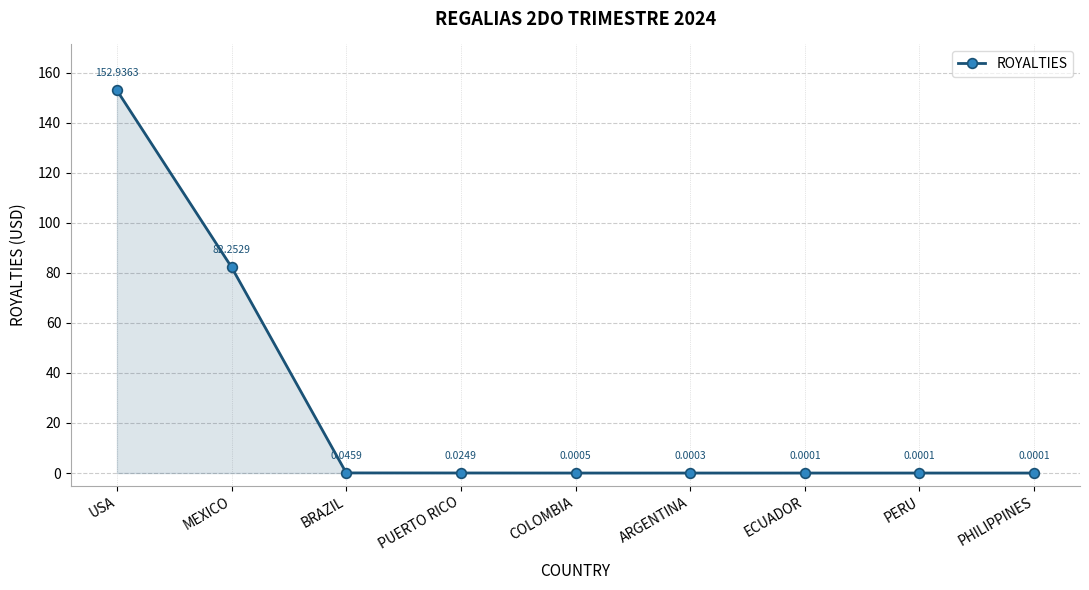

What is the difference between the second highest and second lowest values?

82.3